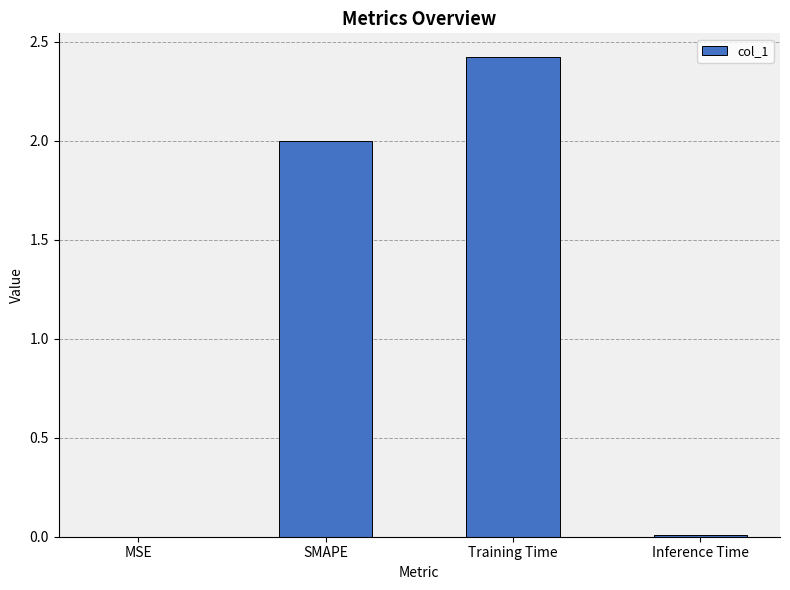

Which label corresponds to the largest value in the chart?

Training Time